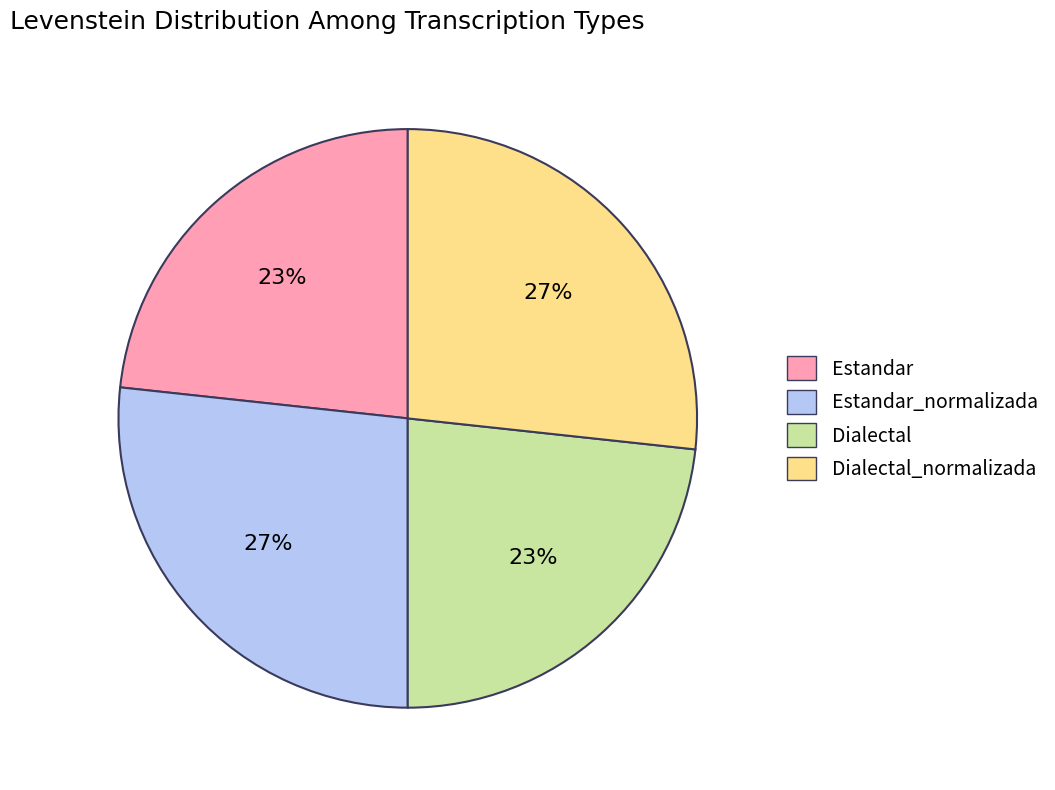

To the nearest percent, what is the average slice percentage?

25%